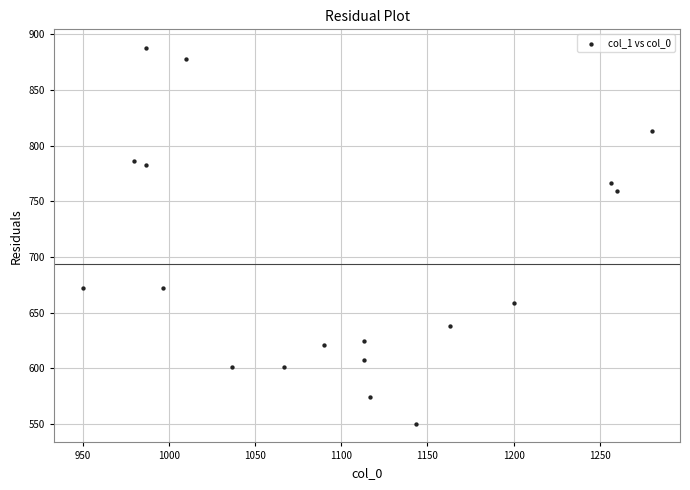

What Y value in the scatter plot is closest to 718?

759.4